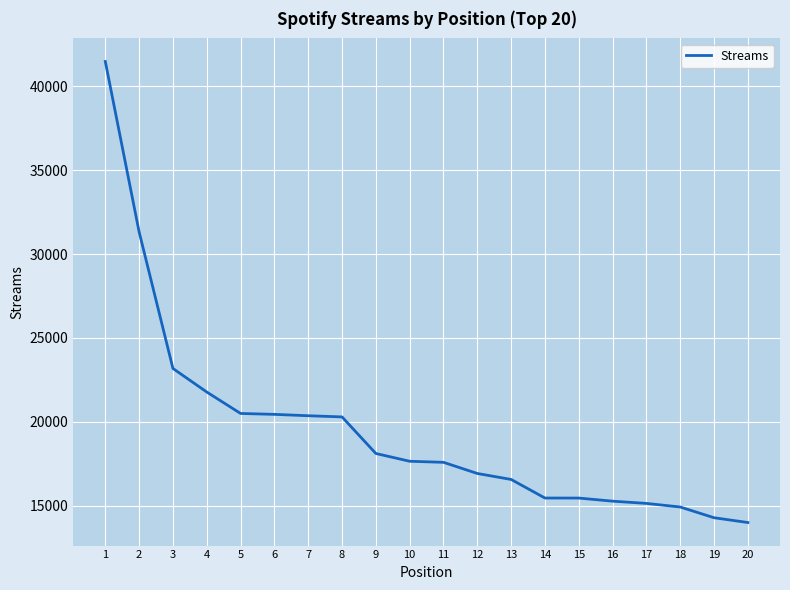

What is the change in value from 11 to 19?

-3306